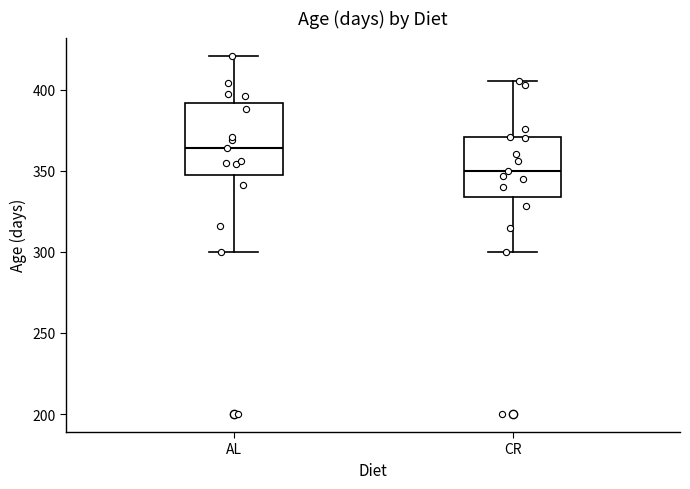

Reading left to right, transcribe this box plot: for each box, give where its median line is, the range the box spans, and where its two whiskers end, as read against the y-axis. The values are not printed on the chart, so give them approximately, as read against the axis.

AL: median 365, box 350 to 390, whiskers 300 to 420
CR: median 350, box 335 to 370, whiskers 300 to 405